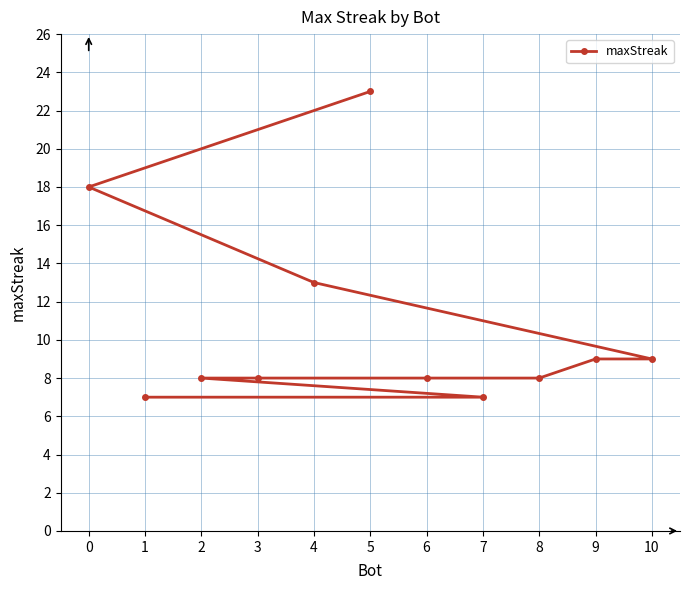

What is the average value?

11